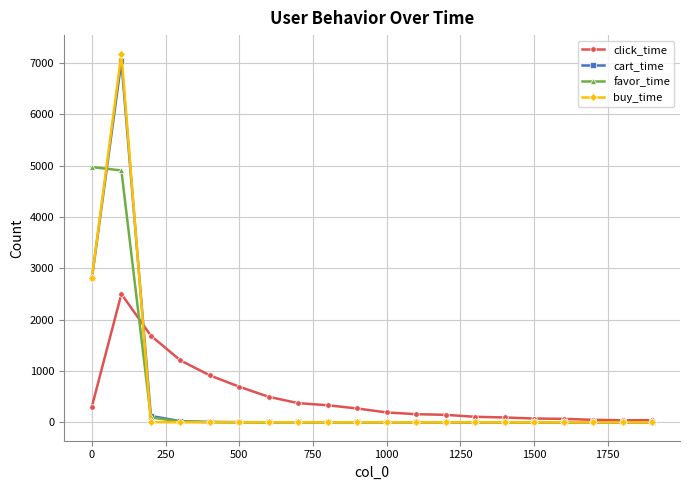

Which series has the largest range (max minus min)?

buy_time